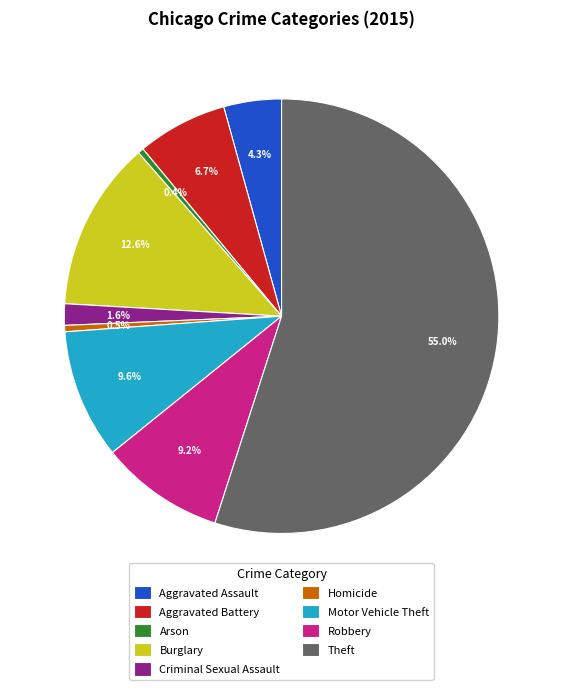

To the nearest percent, what percentage of the pie is Criminal Sexual Assault?

2%